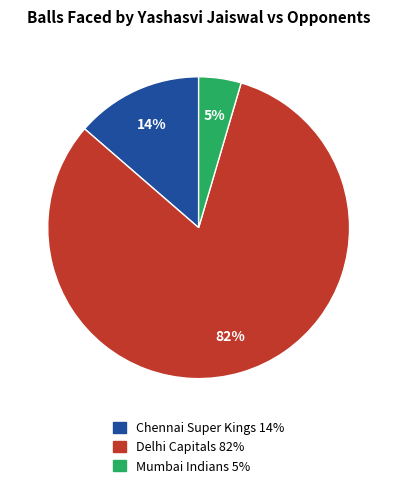

To the nearest percent, what is the combined percentage of Delhi Capitals and Chennai Super Kings?

95%